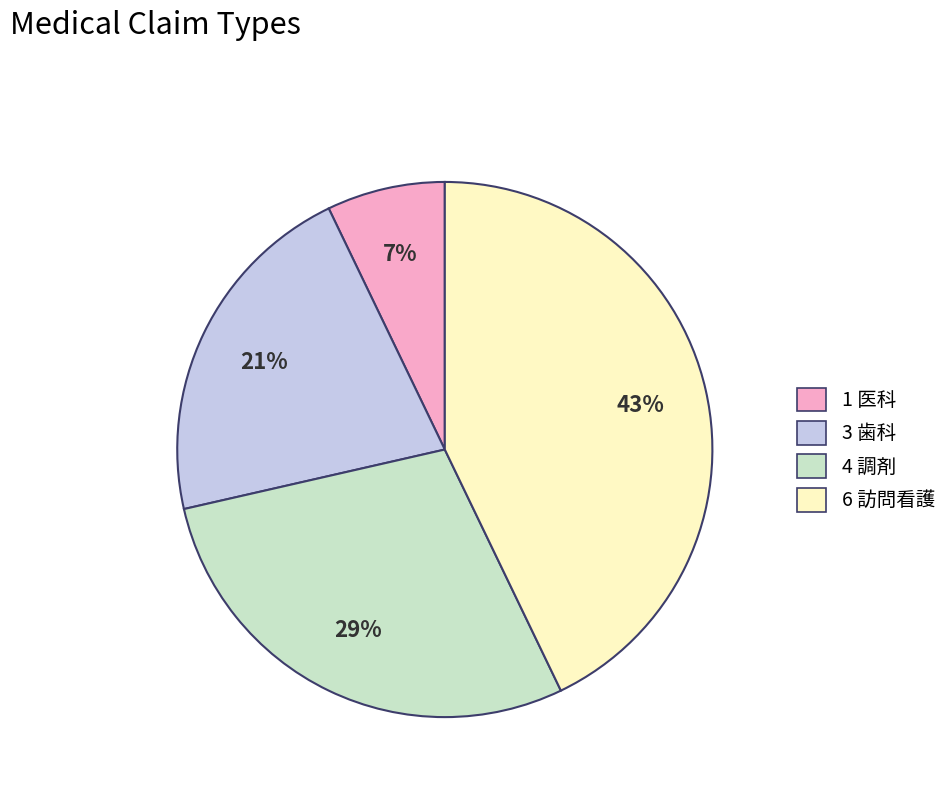

How many segments does this pie chart have?

4